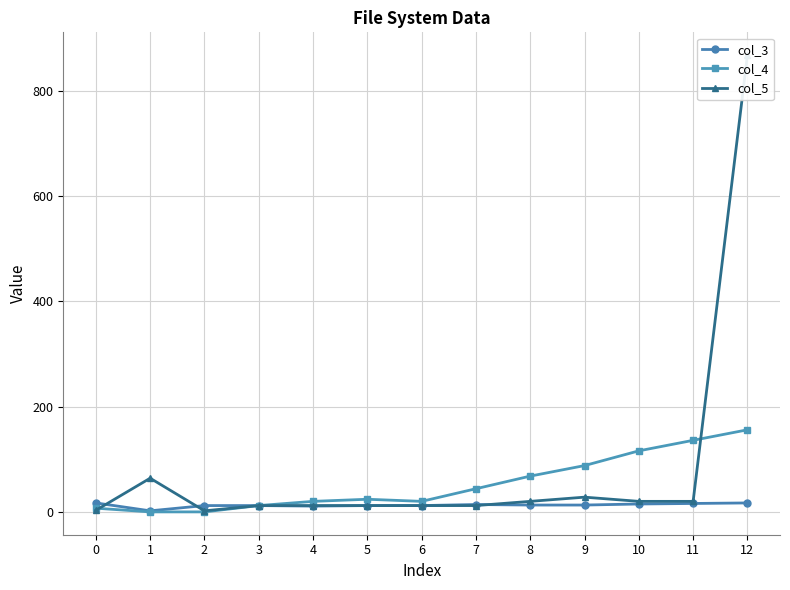

Where is the first local maximum for col_4?

5